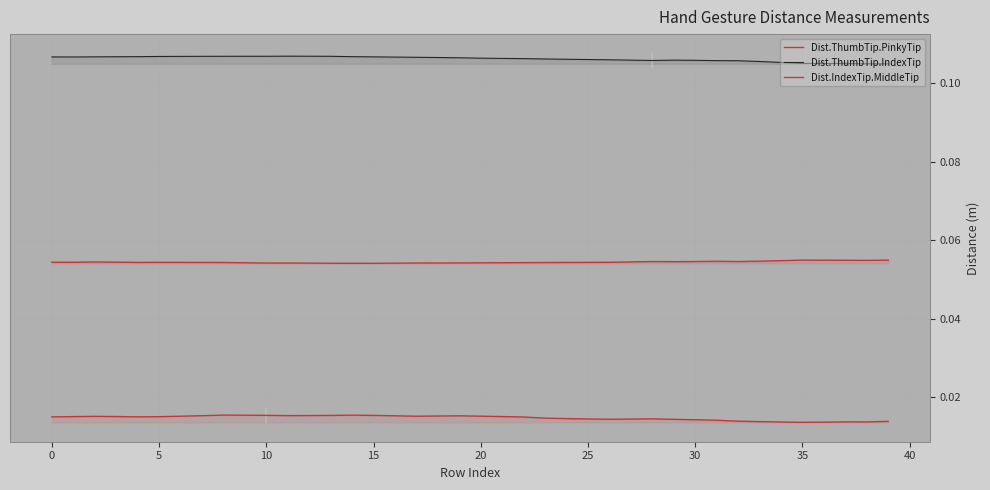

Is it true that Dist.ThumbTip.PinkyTip equals 0.0 at 39?

True